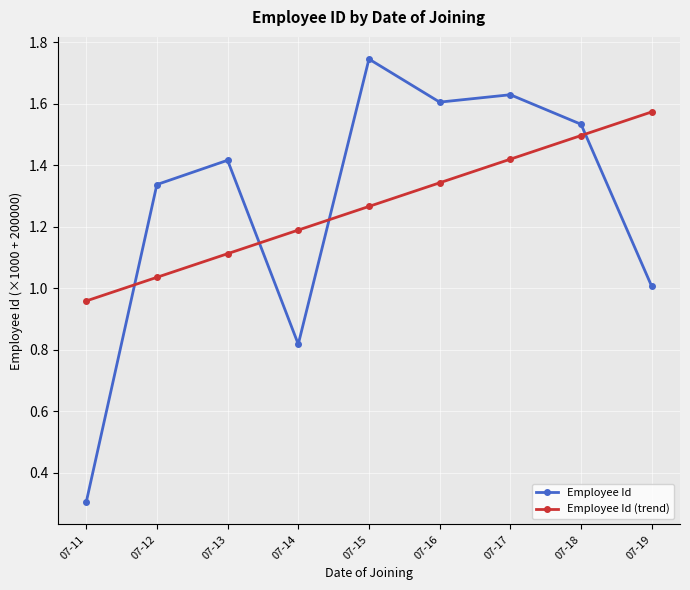

Which category has the lowest value in the Employee Id (trend) series?

07-11